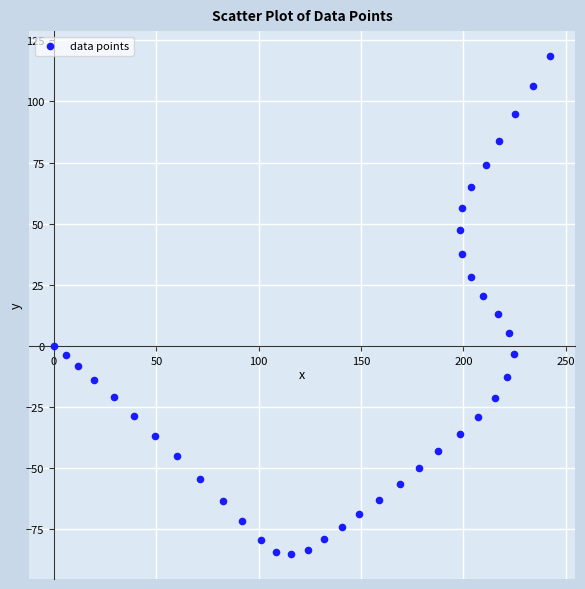

What is the range of Y values (max minus min)?

203.8